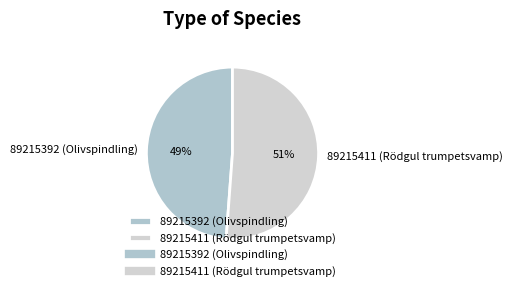

True or false: 89215411 (Rödgul trumpetsvamp) accounts for 51% of the total.

True